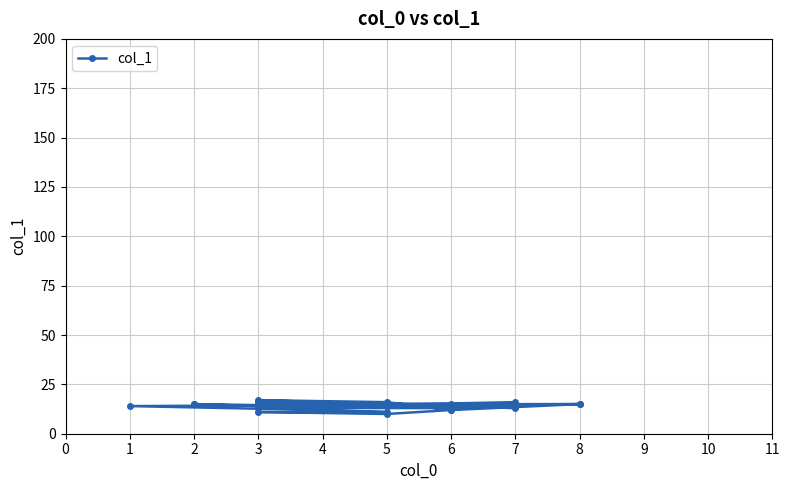

How many points are higher than both their immediate neighbors (excluding endpoints)?

6